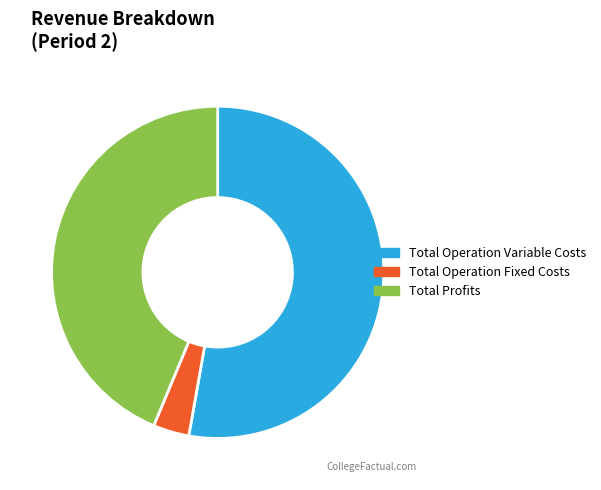

Is there a majority slice in this chart?

Yes